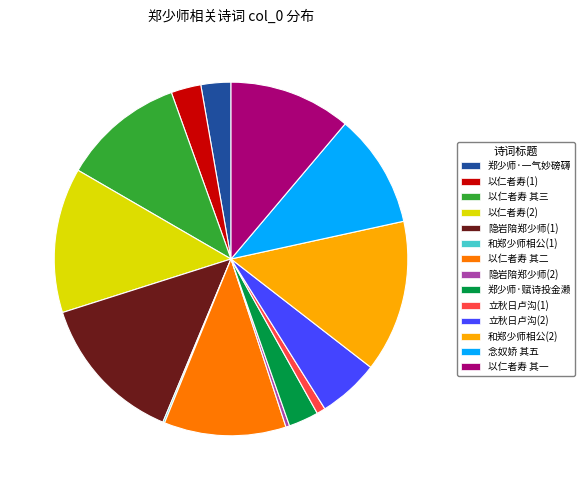

Is 隐岩陪郑少师(1) the majority of the pie?

No